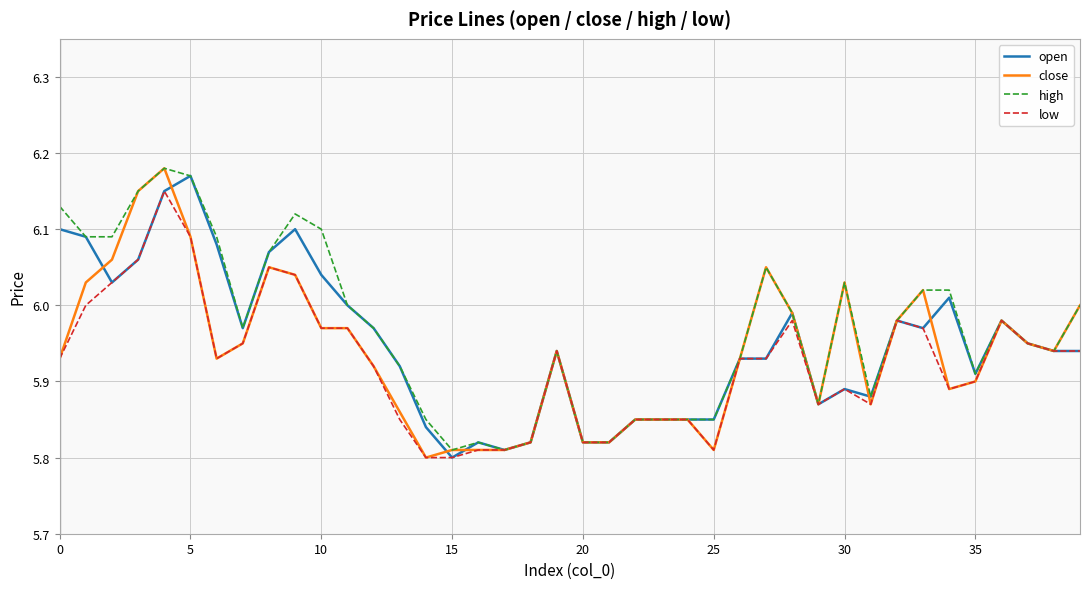

Rank the series by their average value, from highest to lowest.

high, open, close, low